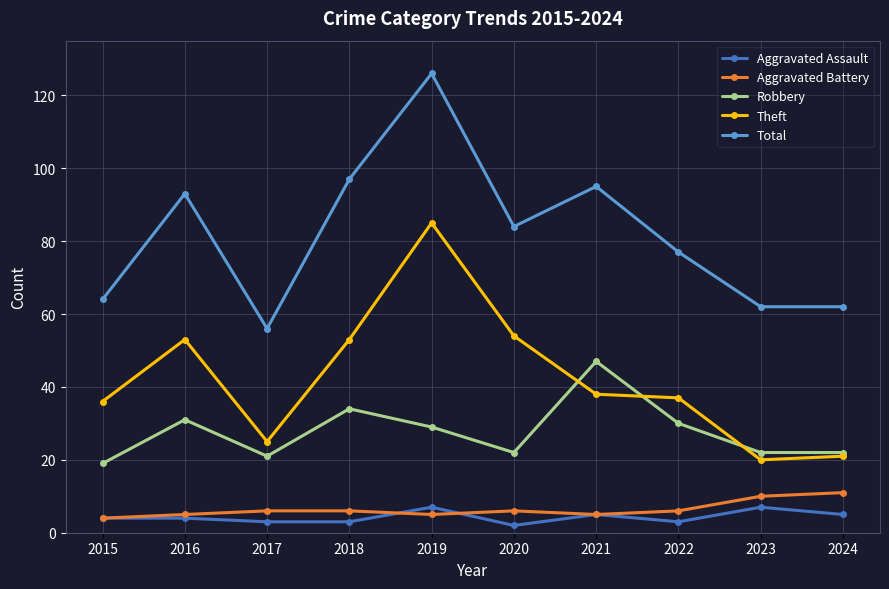

Which series has the largest range (max minus min)?

Total